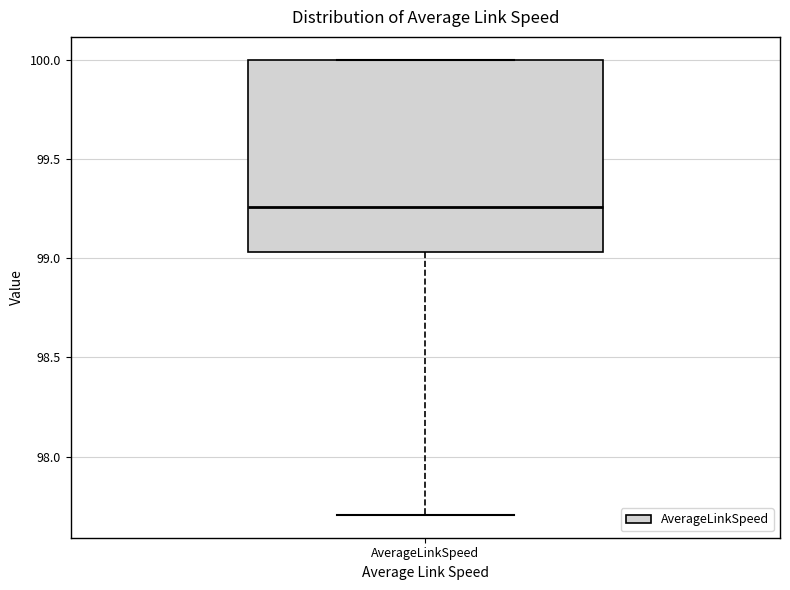

Transcribe this box plot: give where the median line is, the range the box spans, and where the two whiskers end, as read against the y-axis. The values are not printed on the chart, so give them approximately, as read against the axis.

median 99.25, box 99.05 to 100.00, whiskers 97.70 to 100.00